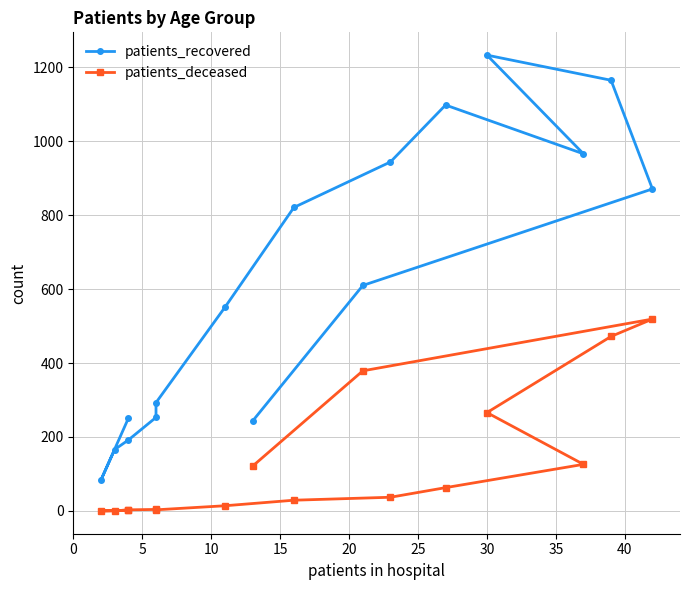

Is this an area chart (filled region under the line)?

No